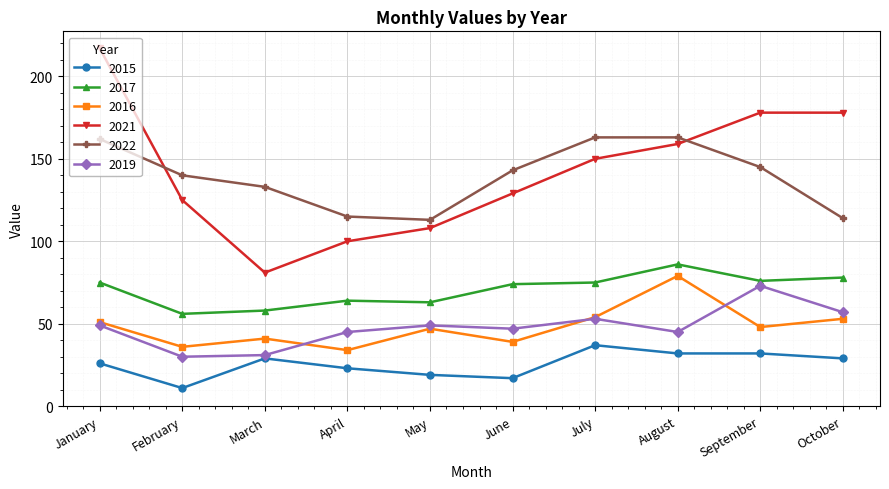

What value does the 2017 series have at June, to the nearest 5?

75